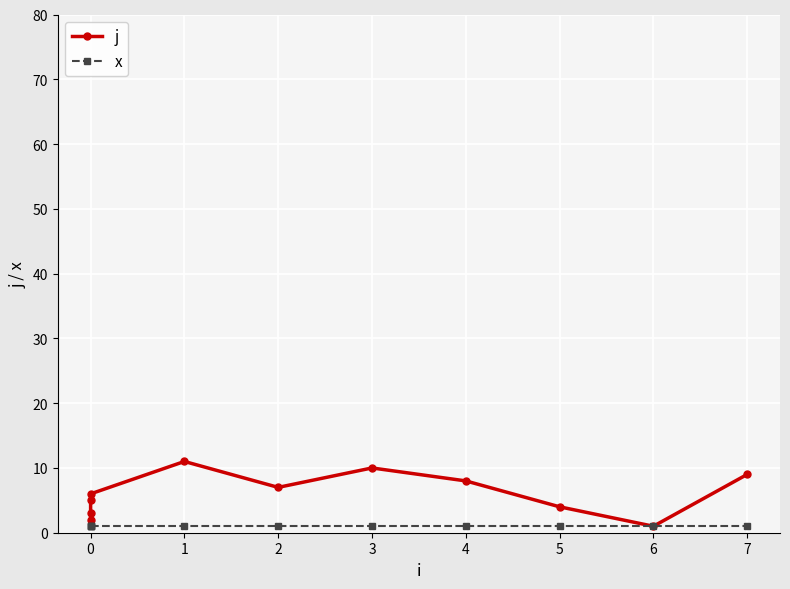

Reading left to right, extract all data points from this chart.

j: 2	3	5	6	11	7	10	8	4	1	9
x: 1	1	1	1	1	1	1	1	1	1	1